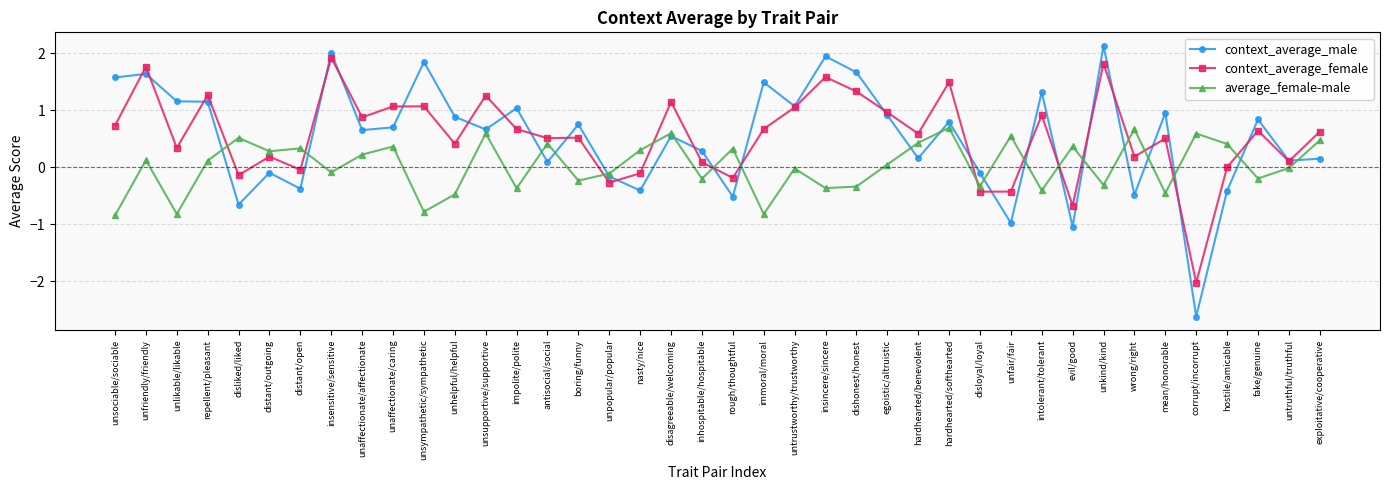

True or false: context_average_male has a value of -1.0 at evil/good.

True